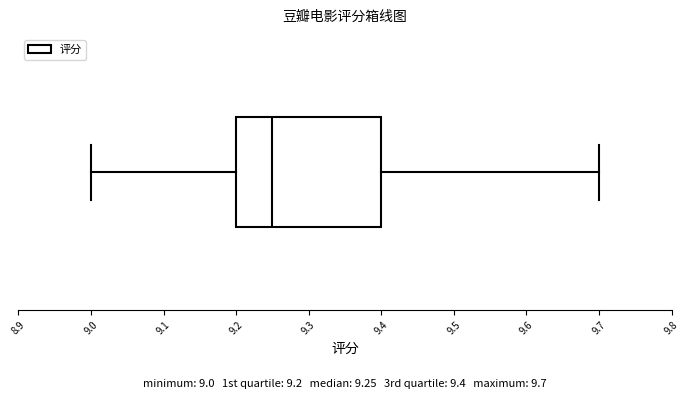

Read this box plot against the x-axis: the position of the median line, the range covered by the box, and the ends of both whiskers. The values are not printed on the chart, so give them approximately, as read against the axis.

median 9.25, box 9.20 to 9.40, whiskers 9.00 to 9.70